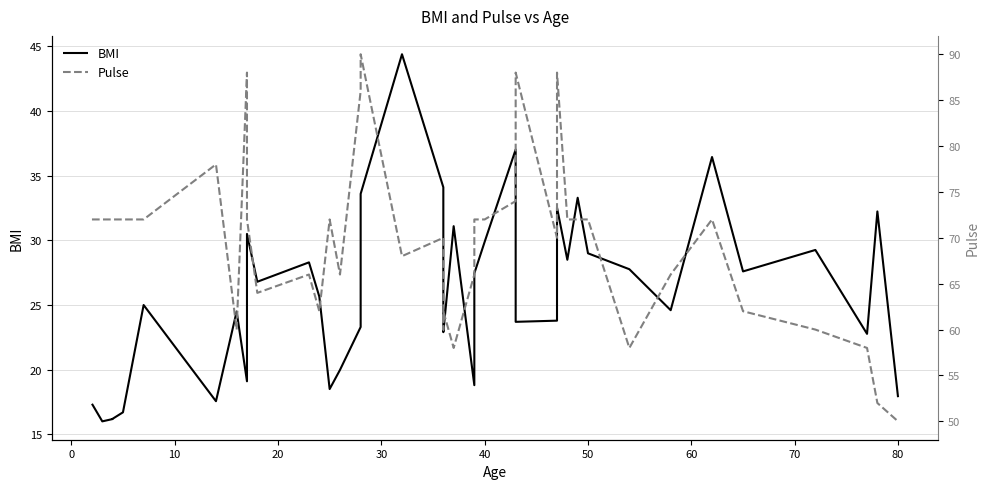

Which series has the largest range (max minus min)?

Pulse